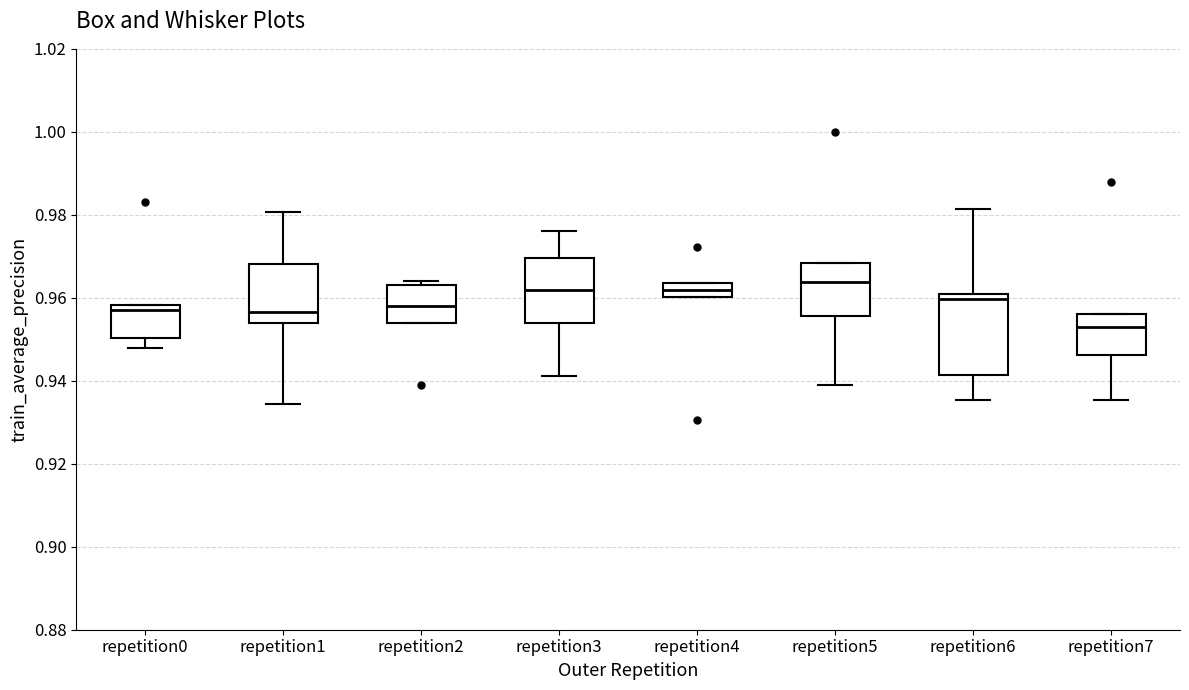

Which box is the tallest, from its lower edge to its upper edge?

repetition6